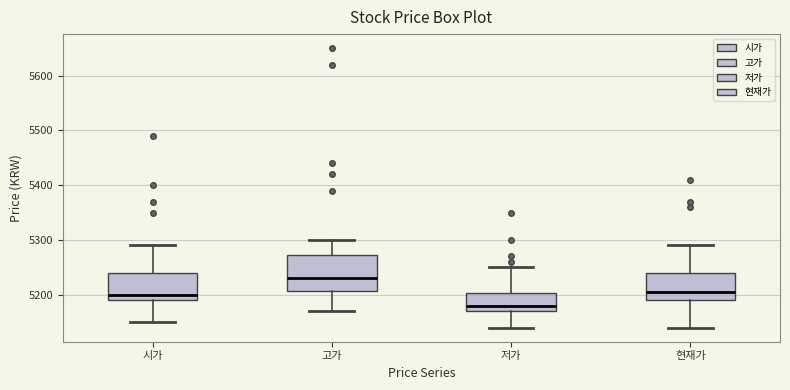

Which box's median line is the highest?

고가